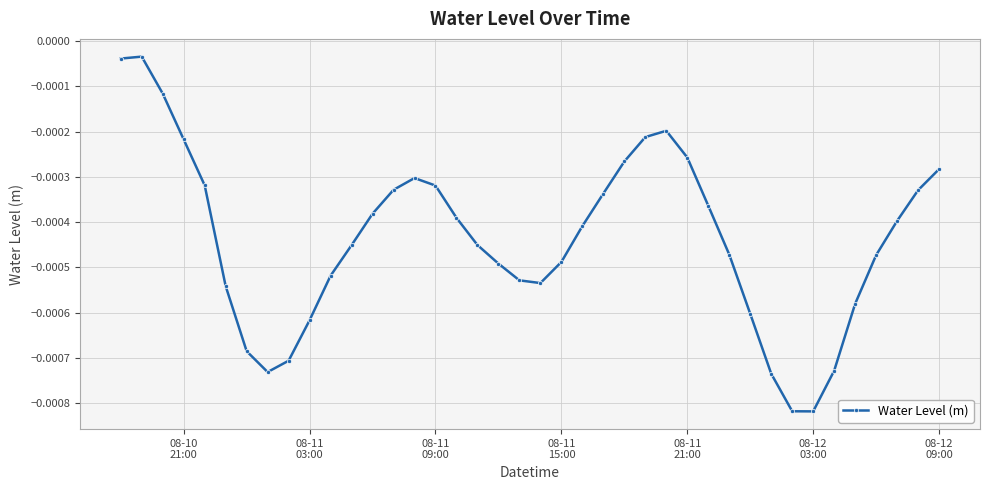

True or false: there are more than 1 points higher than both neighbors.

True